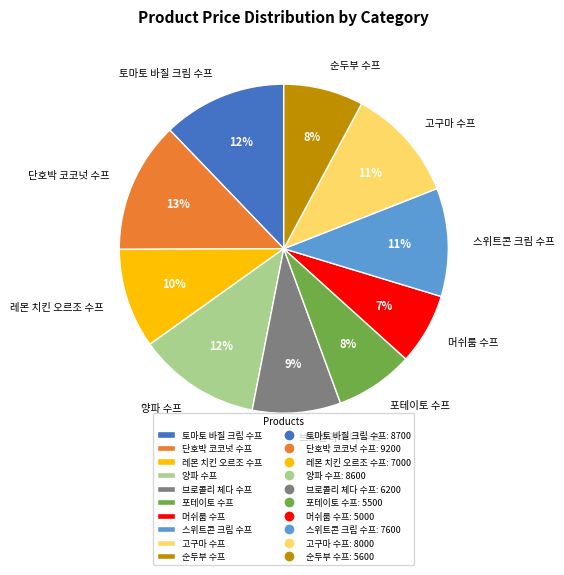

Combined, do 토마토 바질 크림 수프 and 고구마 수프 account for over 50%?

No